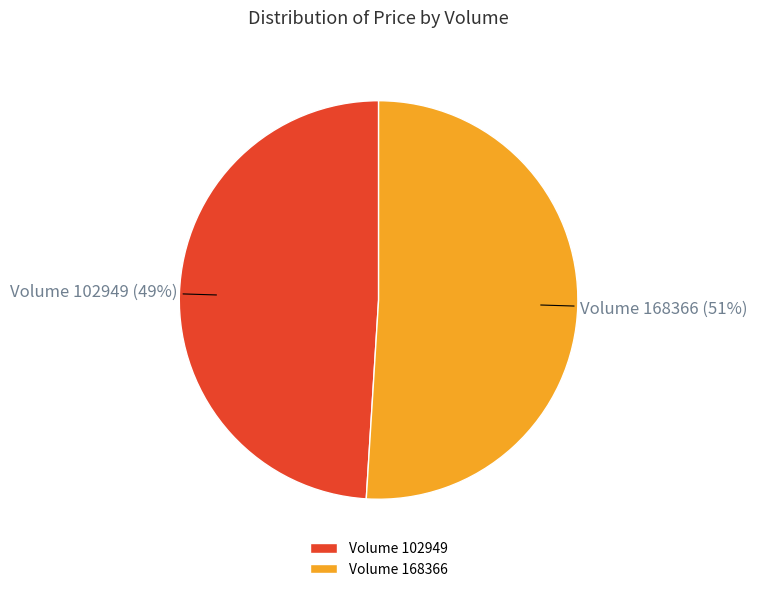

Rank the categories by value from lowest to highest.

Volume 102949, Volume 168366